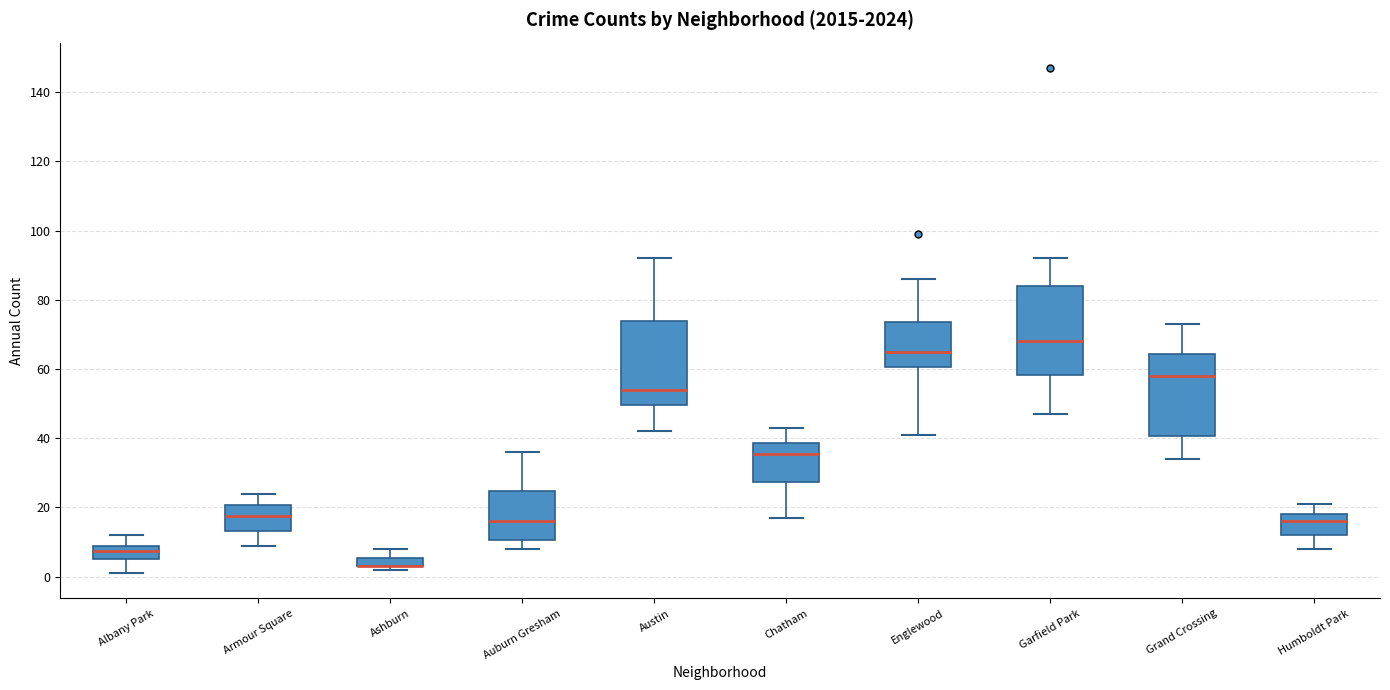

Where is the lower edge of the box for Ashburn on the y-axis? The values are not printed on the chart, so give them approximately, as read against the axis.

4